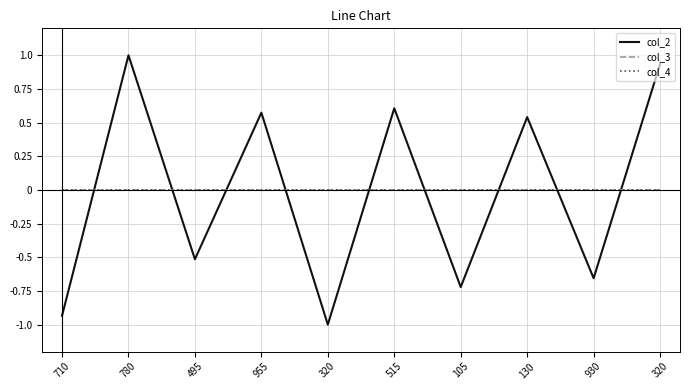

Where does the col_2 series first go above 0?

780